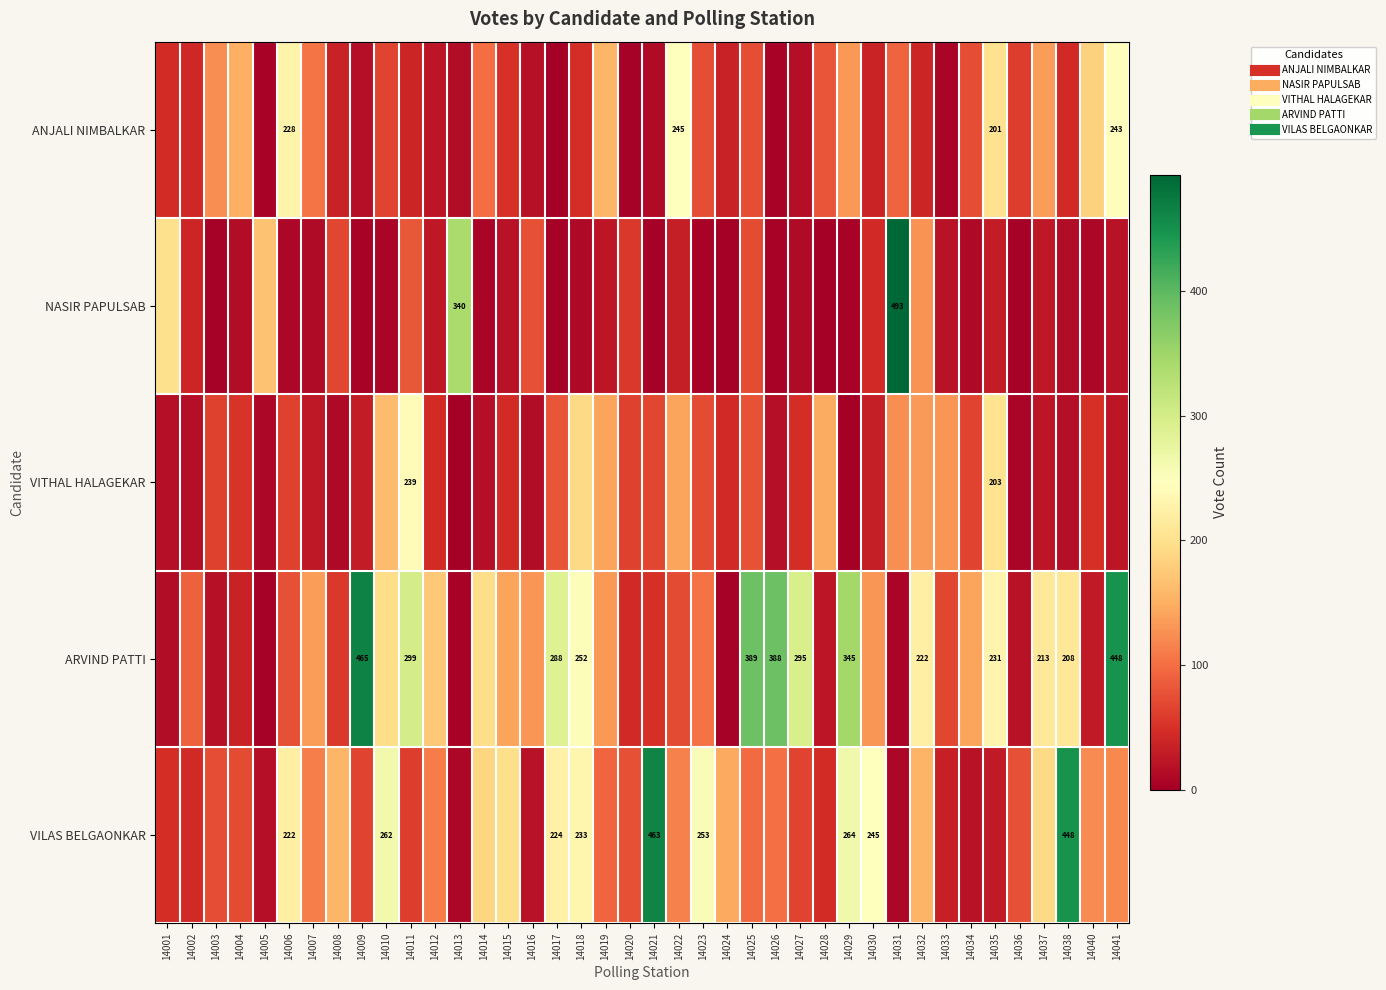

Rank the series by their maximum value, from highest to lowest.

NASIR PAPULSAB, ARVIND PATTI, VILAS BELGAONKAR, ANJALI NIMBALKAR, VITHAL HALAGEKAR